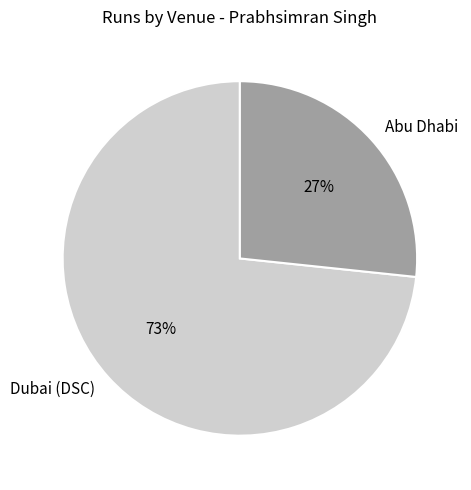

Does Abu Dhabi represent more than half of the total?

No